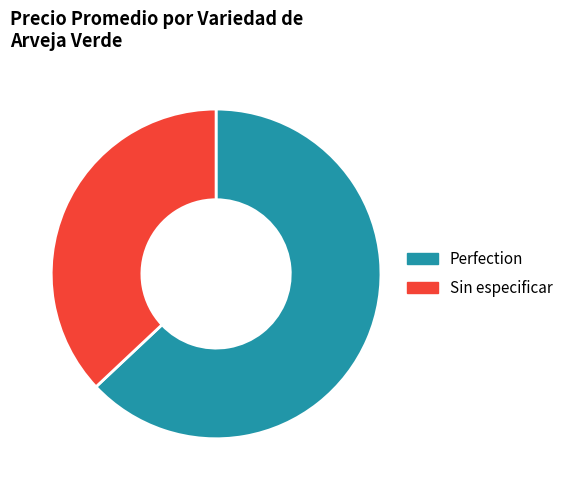

The Perfection slice represents 53% of the pie. True or false?

False